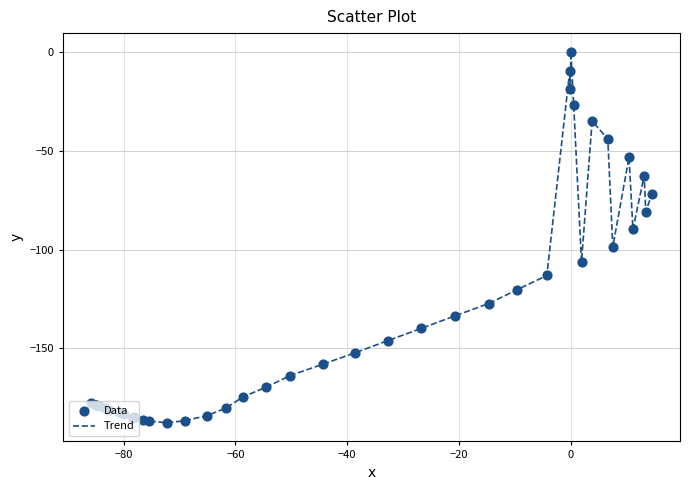

What is the smallest value displayed?

-187.6